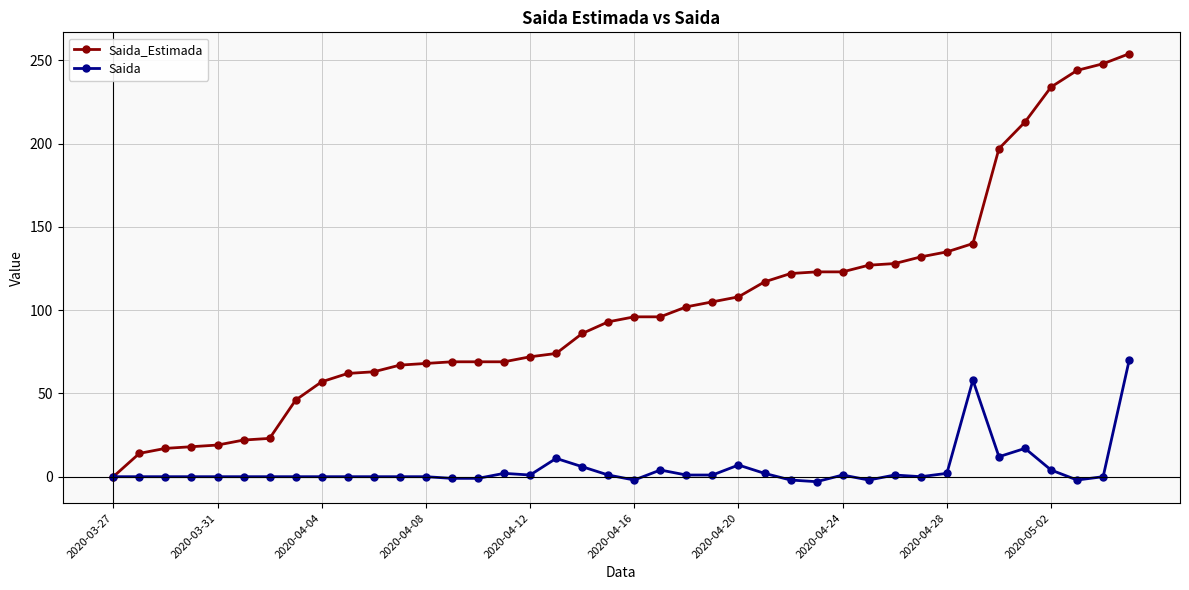

Rank the series by their average value, from highest to lowest.

Saida_Estimada, Saida